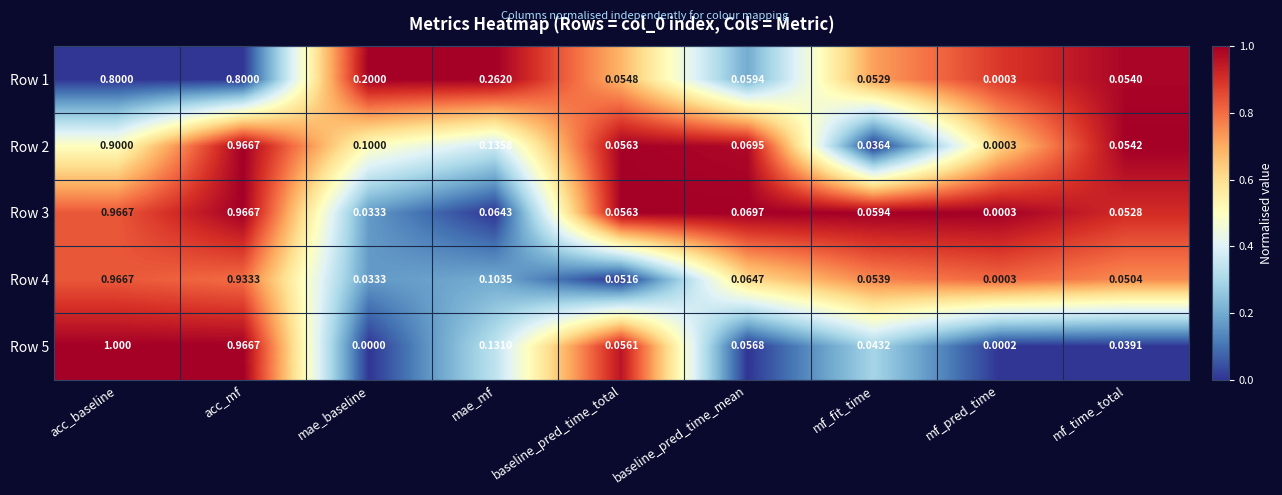

Is the value of Row 5 at baseline_pred_time_mean greater than the value of Row 1 at baseline_pred_time_mean?

No